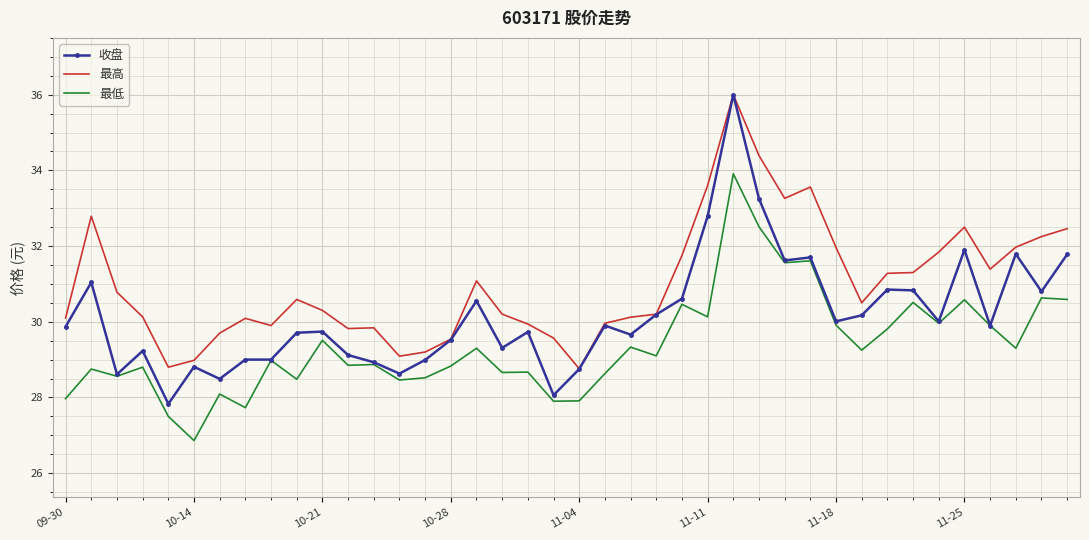

True or false: 最低 and 最高 cross at least once.

False